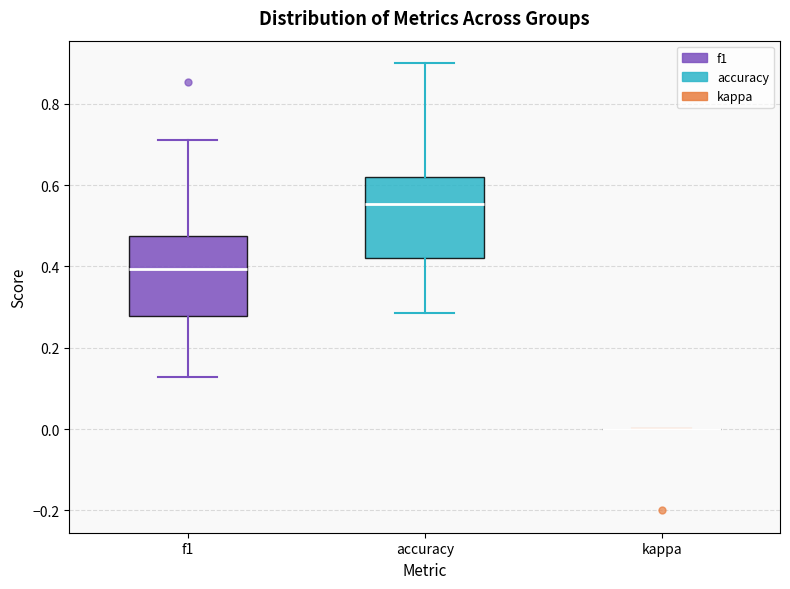

Where is the upper edge of the box for accuracy on the y-axis? The values are not printed on the chart, so give them approximately, as read against the axis.

0.62